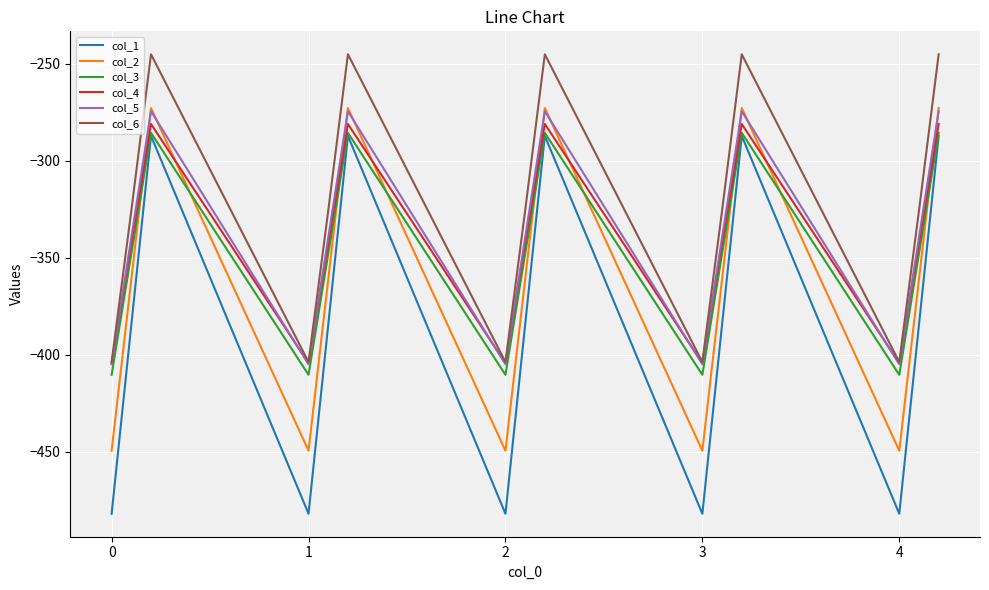

Which series has the widest spread of values?

col_1